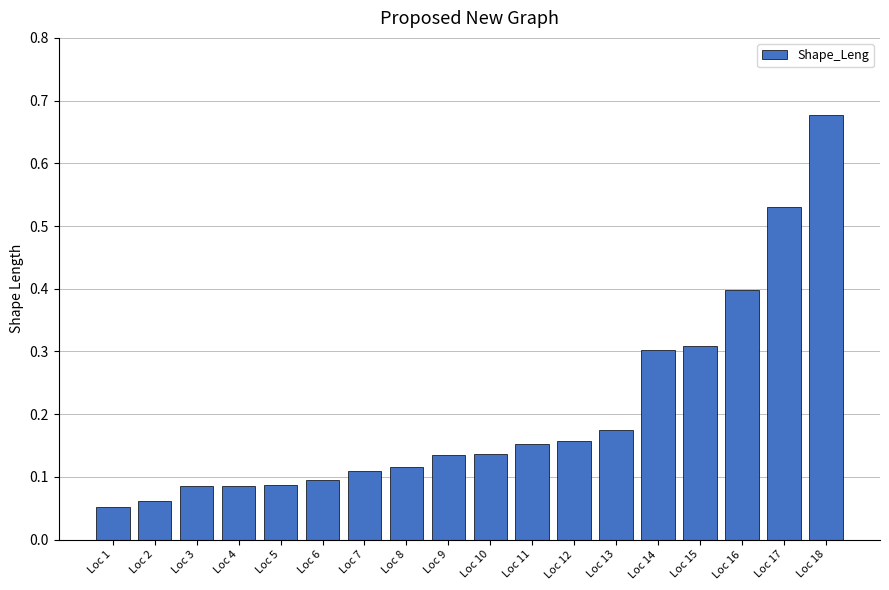

True or false: the data shows 0.0 at Loc 11.

False